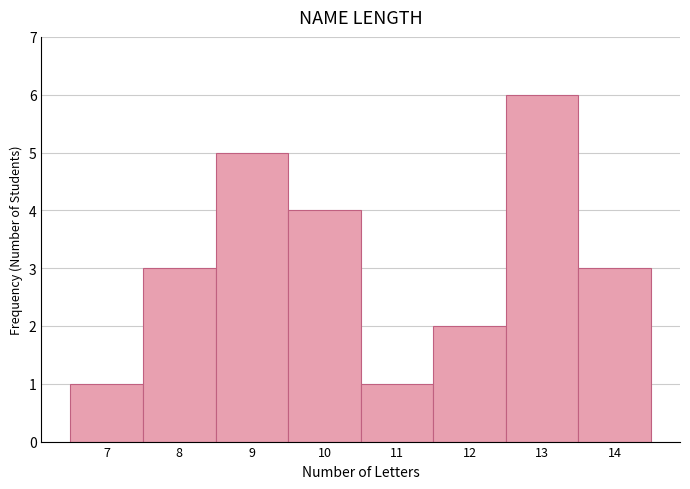

What is the height of the bar covering 6.5 to 7.5 on the x-axis? The values are not printed on the chart, so give them approximately, as read against the axis.

1